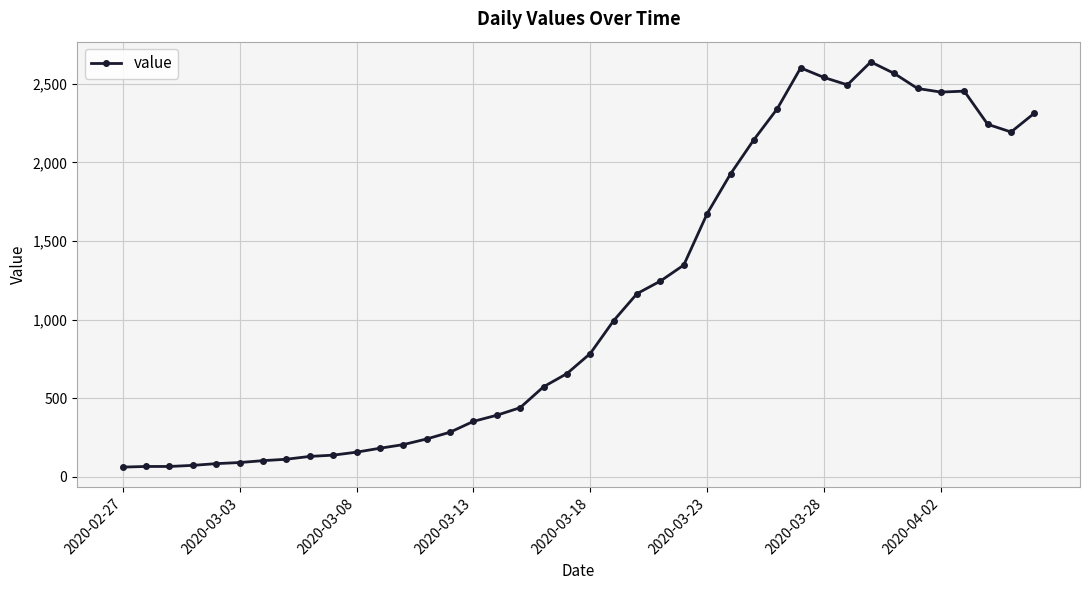

What is the value of the 17th point from the left?

391